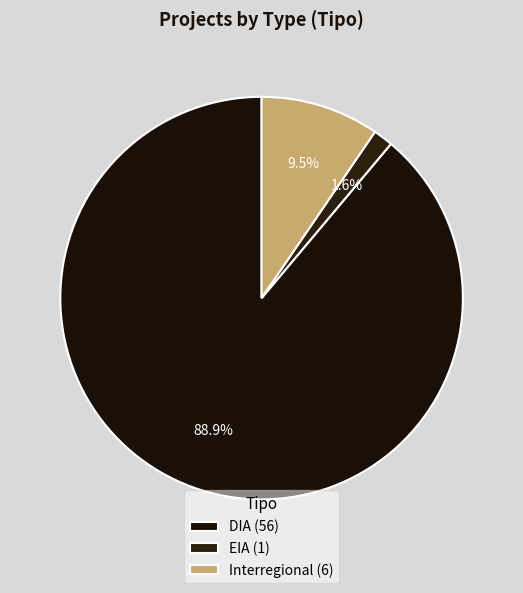

How many slices are in this pie chart?

3